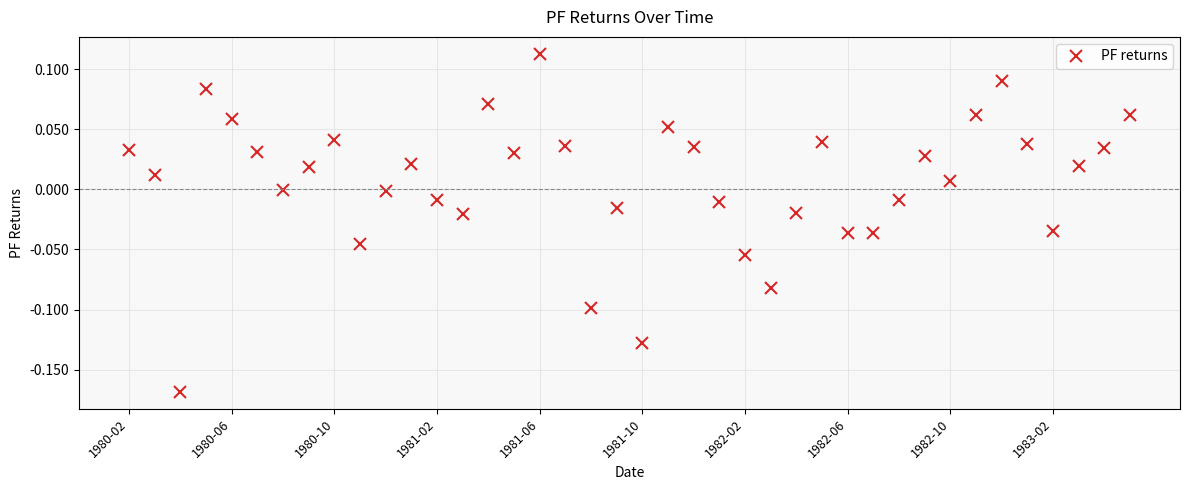

How many interior local valleys (lower than both neighbors) does the data have?

11